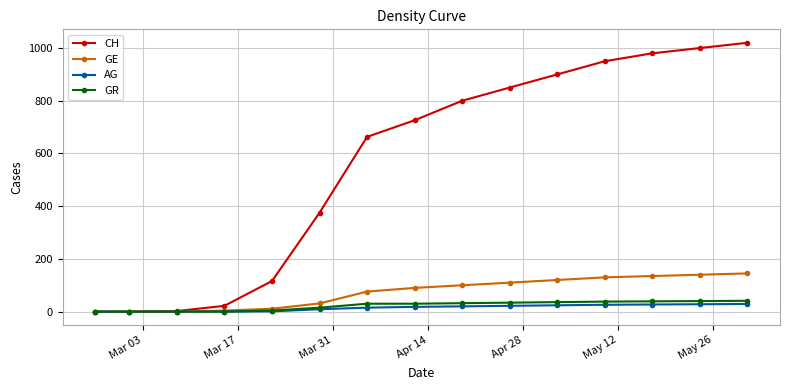

How many categories are shown in the chart?

15